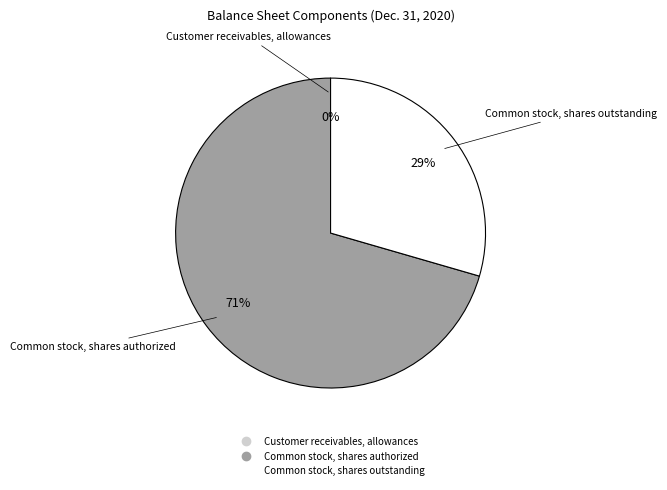

Which category has the biggest portion of the pie?

Common stock, shares authorized